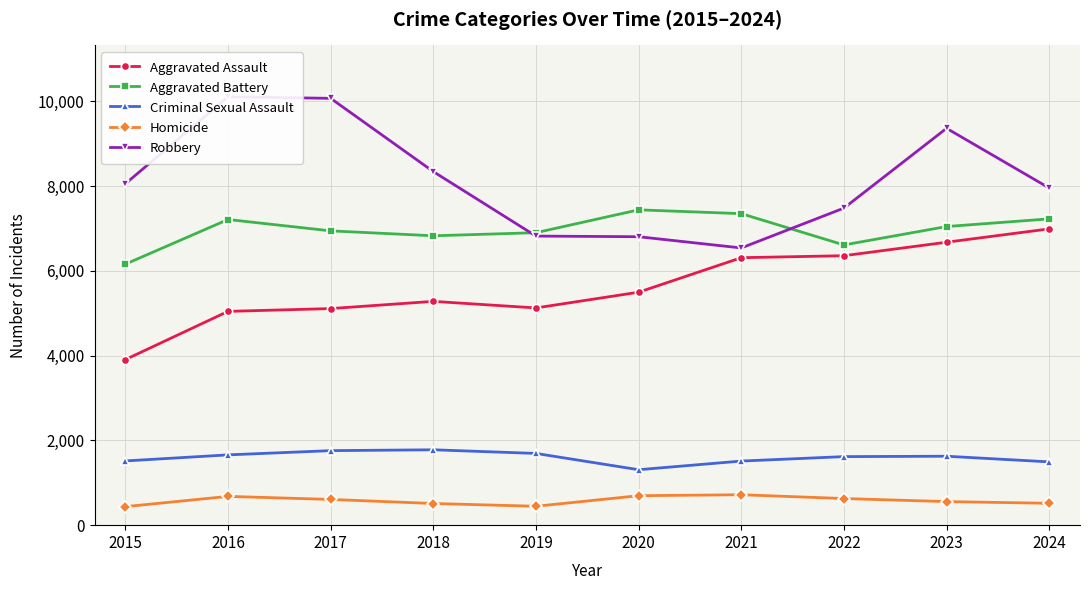

What is the average value of the Aggravated Battery series?

6970